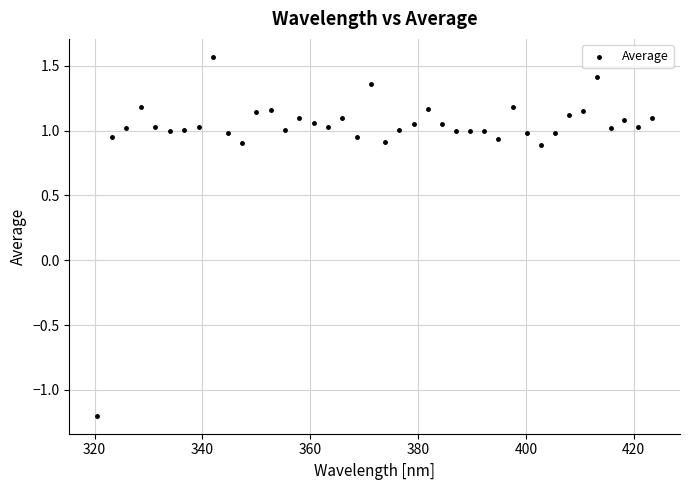

What is the range of Y values (max minus min)?

2.8